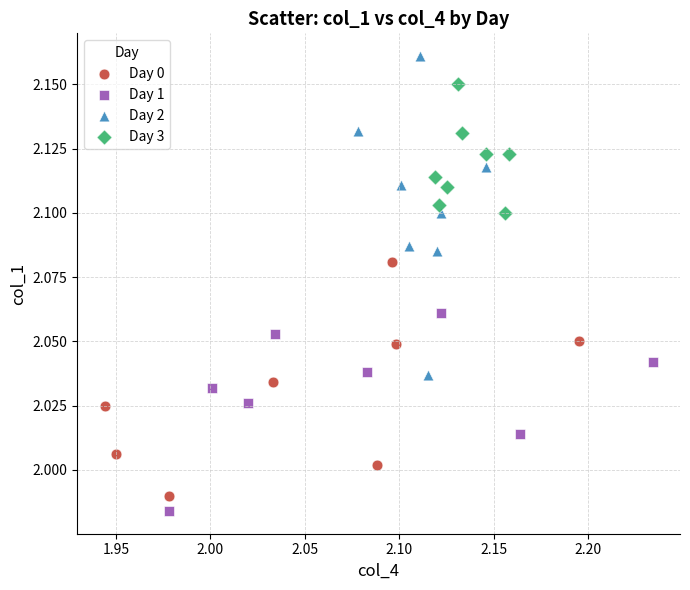

Which series contains the highest Y value?

Day 2